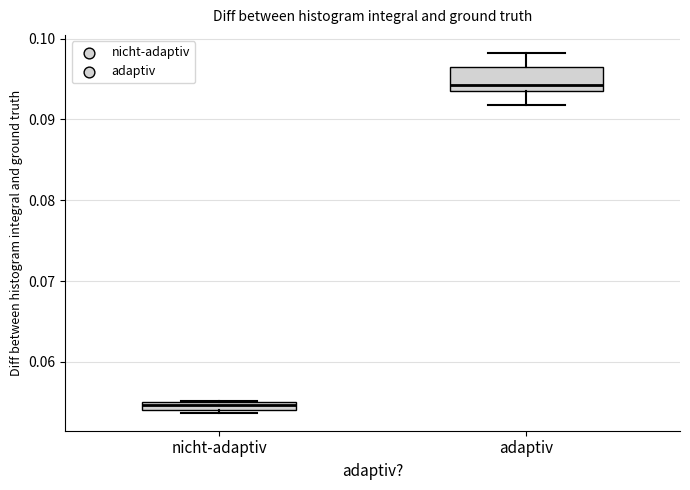

Which box is the tallest, from its lower edge to its upper edge?

adaptiv